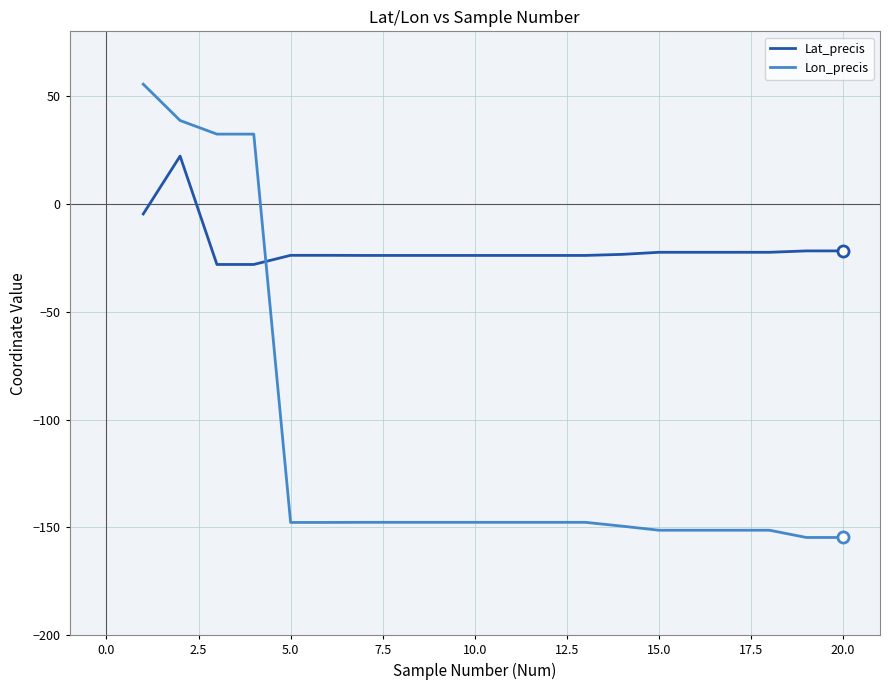

Which series has the widest spread of values?

Lon_precis